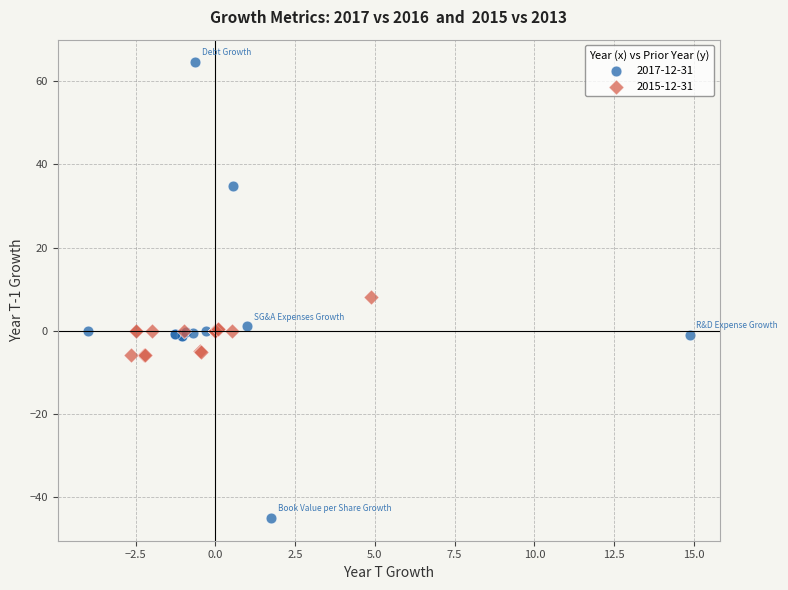

Which series reaches the minimum Y coordinate?

2017-12-31